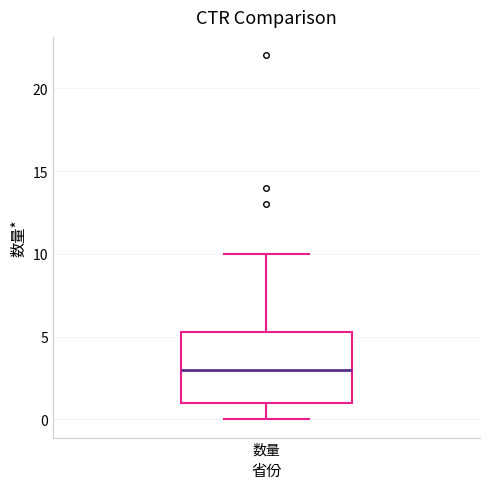

Read this box plot against the y-axis: the position of the median line, the range covered by the box, and the ends of both whiskers. The values are not printed on the chart, so give them approximately, as read against the axis.

median 3.0, box 1.0 to 5.5, whiskers 0.0 to 10.0